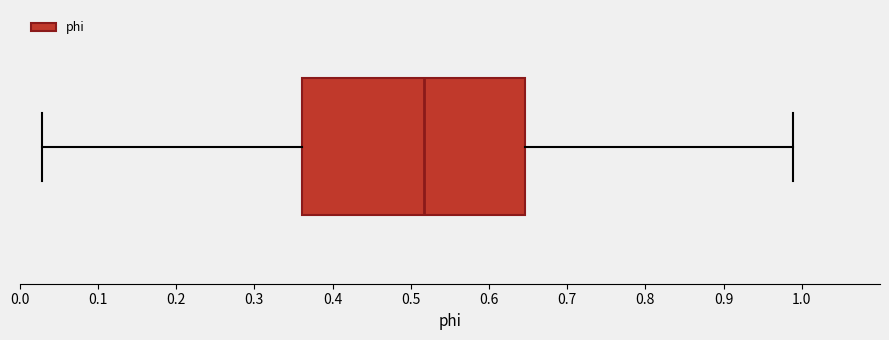

Transcribe this box plot: give where the median line is, the range the box spans, and where the two whiskers end, as read against the x-axis. The values are not printed on the chart, so give them approximately, as read against the axis.

median 0.52, box 0.36 to 0.65, whiskers 0.03 to 0.99